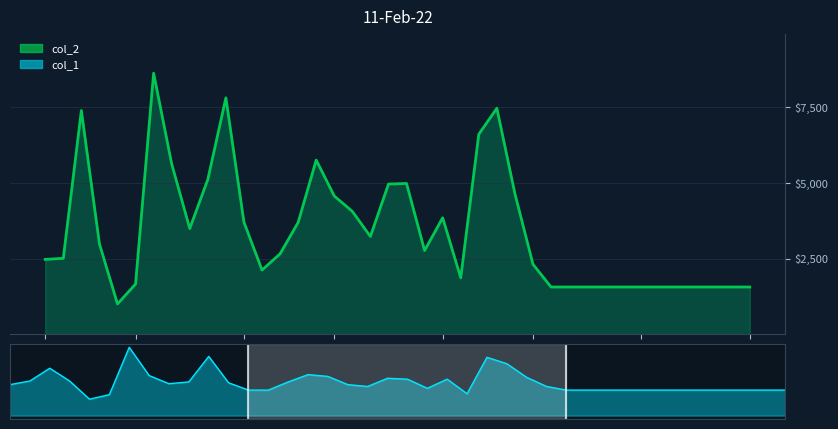

Rank the series at 9 from highest to lowest value.

col_2_line, col_1_line